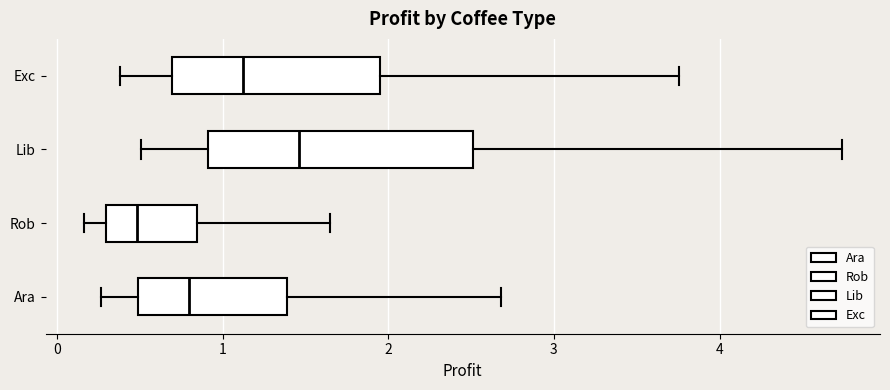

Reading bottom to top, transcribe this box plot: for each box, give where its median line is, the range the box spans, and where its two whiskers end, as read against the x-axis. The values are not printed on the chart, so give them approximately, as read against the axis.

Ara: median 0.8, box 0.5 to 1.4, whiskers 0.3 to 2.7
Rob: median 0.5, box 0.3 to 0.8, whiskers 0.2 to 1.6
Lib: median 1.5, box 0.9 to 2.5, whiskers 0.5 to 4.7
Exc: median 1.1, box 0.7 to 2.0, whiskers 0.4 to 3.8